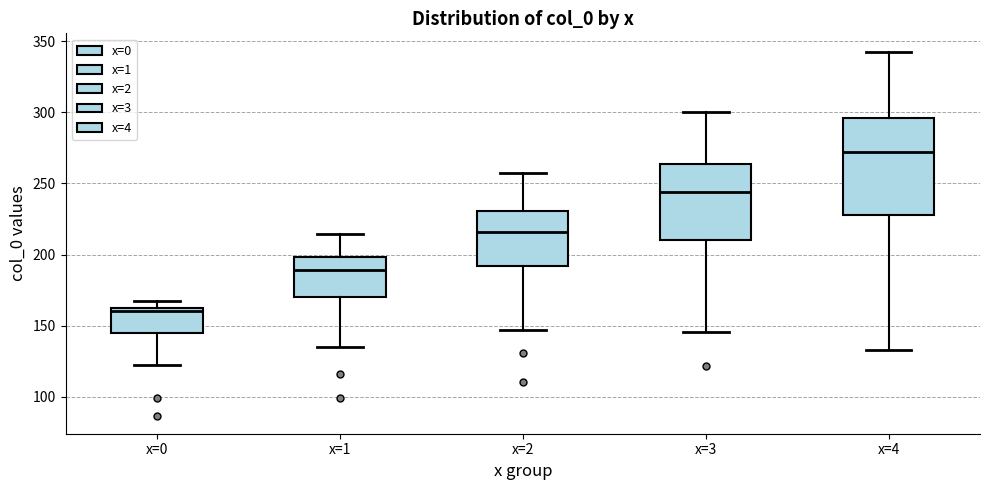

Reading left to right, transcribe this box plot: for each box, give where its median line is, the range the box spans, and where its two whiskers end, as read against the y-axis. The values are not printed on the chart, so give them approximately, as read against the axis.

x=0: median 160 (just below the box's upper edge), box 145 to 160, whiskers 120 to 170
x=1: median 190, box 170 to 200, whiskers 135 to 215
x=2: median 215, box 190 to 230, whiskers 145 to 255
x=3: median 245, box 210 to 265, whiskers 145 to 300
x=4: median 270, box 230 to 295, whiskers 135 to 345